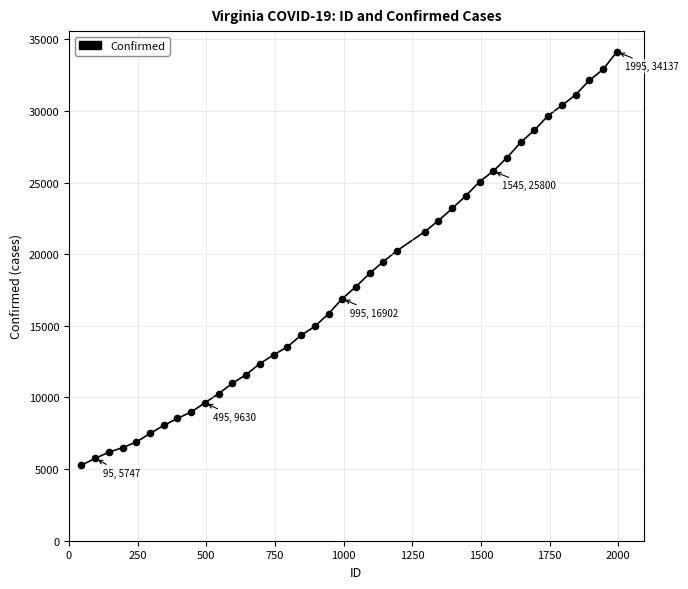

What is the range of X values (max minus min)?

1950